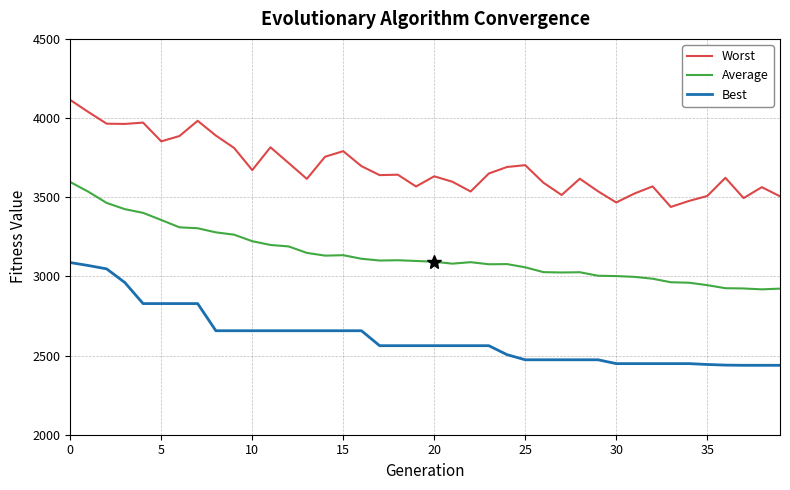

Which series has the largest total across all categories?

Worst